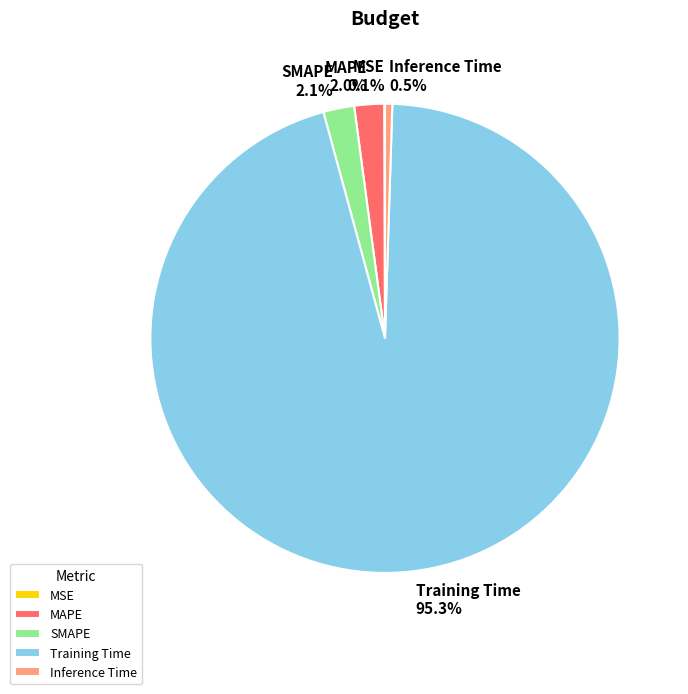

Which has a higher value, Inference Time or Training Time?

Training Time